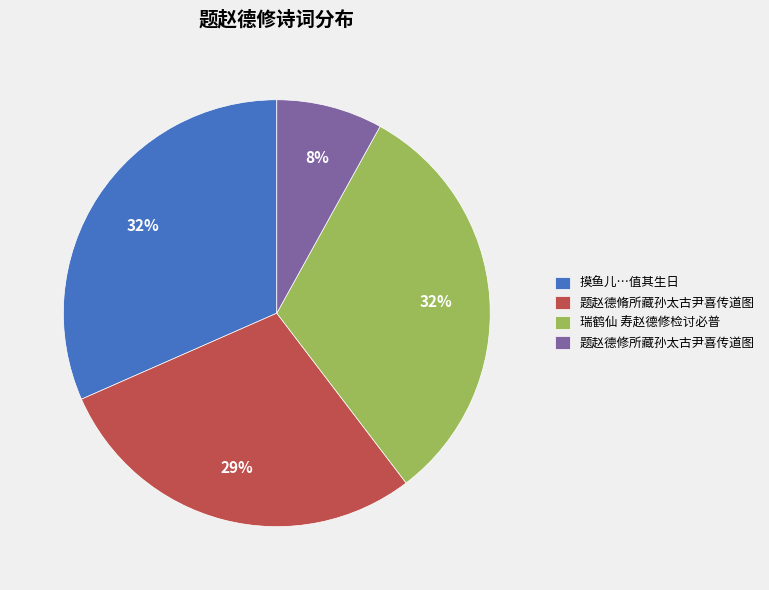

Is there any slice that represents more than half of the pie?

No